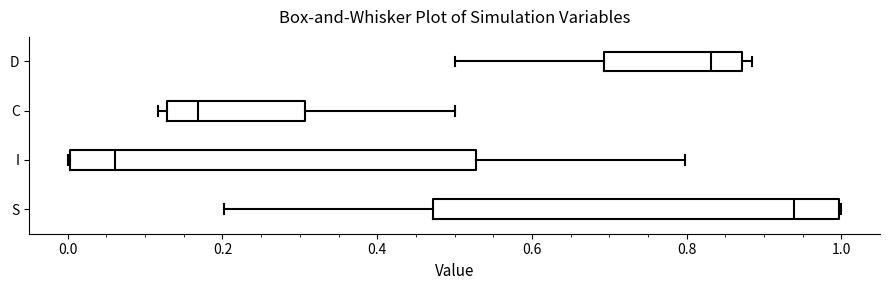

Reading bottom to top, transcribe this box plot: for each box, give where its median line is, the range the box spans, and where its two whiskers end, as read against the x-axis. The values are not printed on the chart, so give them approximately, as read against the axis.

S: median 0.94, box 0.48 to 1.00, whiskers 0.20 to 1.00
I: median 0.06, box 0.00 to 0.52, whiskers 0.00 to 0.80
C: median 0.16, box 0.12 to 0.30, whiskers 0.12 (just left of the box's left edge) to 0.50
D: median 0.84, box 0.70 to 0.88, whiskers 0.50 to 0.88 (just right of the box's right edge)